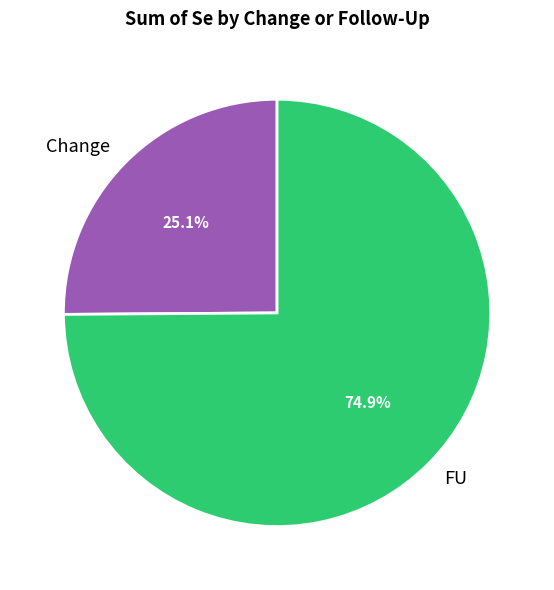

How many segments does this pie chart have?

2